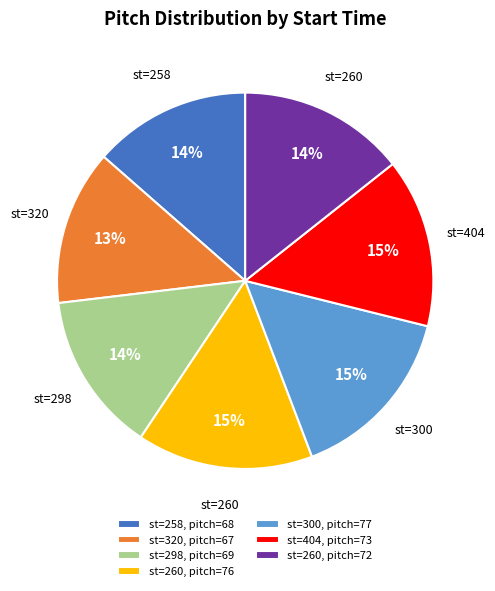

To the nearest percent, what portion does st=258, pitch=68 represent?

14%